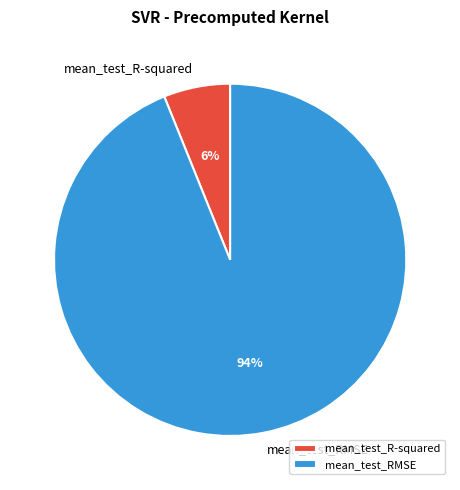

What is the smallest slice in the pie chart?

mean_test_R-squared